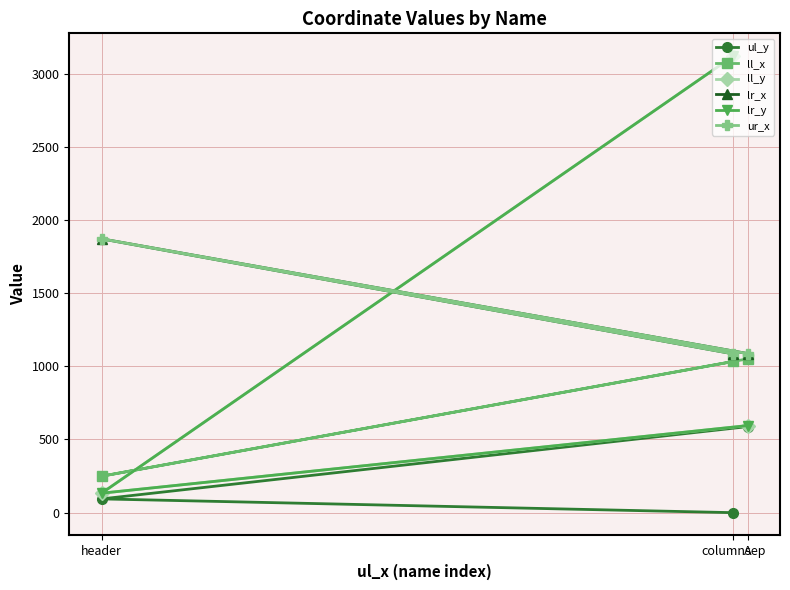

Does the chart display data point markers on the line(s)?

Yes